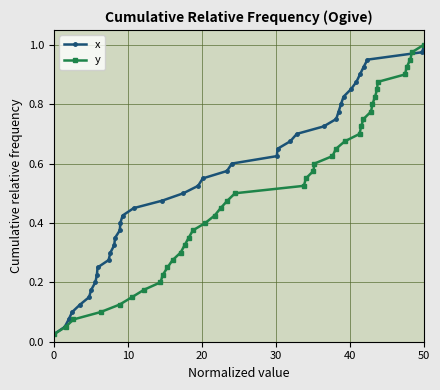

At how many categories does at least one series exceed 0?

40